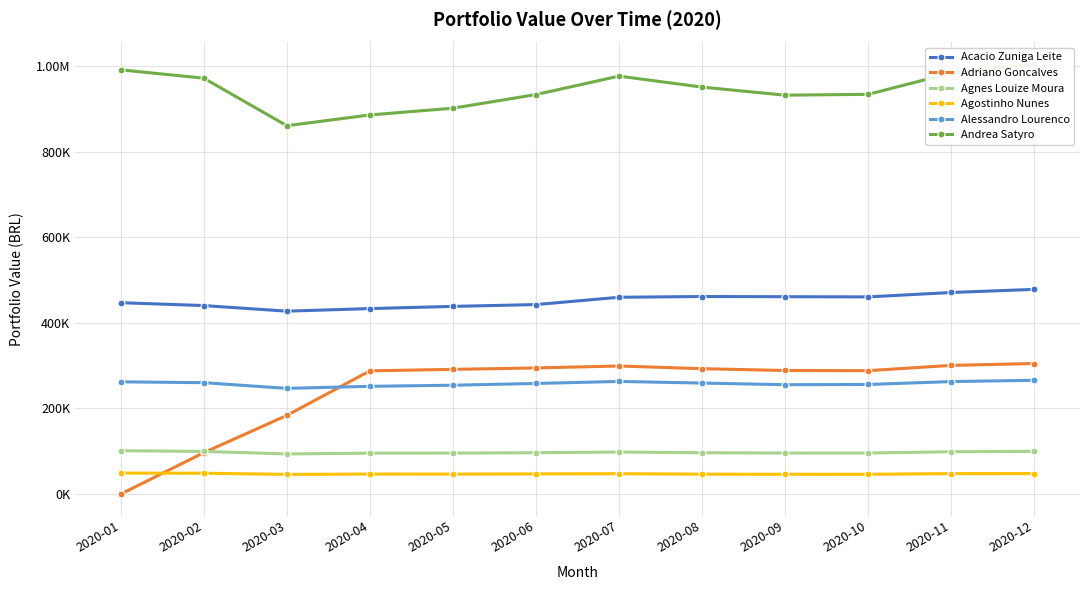

What are all the series names shown in the legend?

Acacio Zuniga Leite, Adriano Goncalves, Agnes Louize Moura, Agostinho Nunes, Alessandro Lourenco, Andrea Satyro